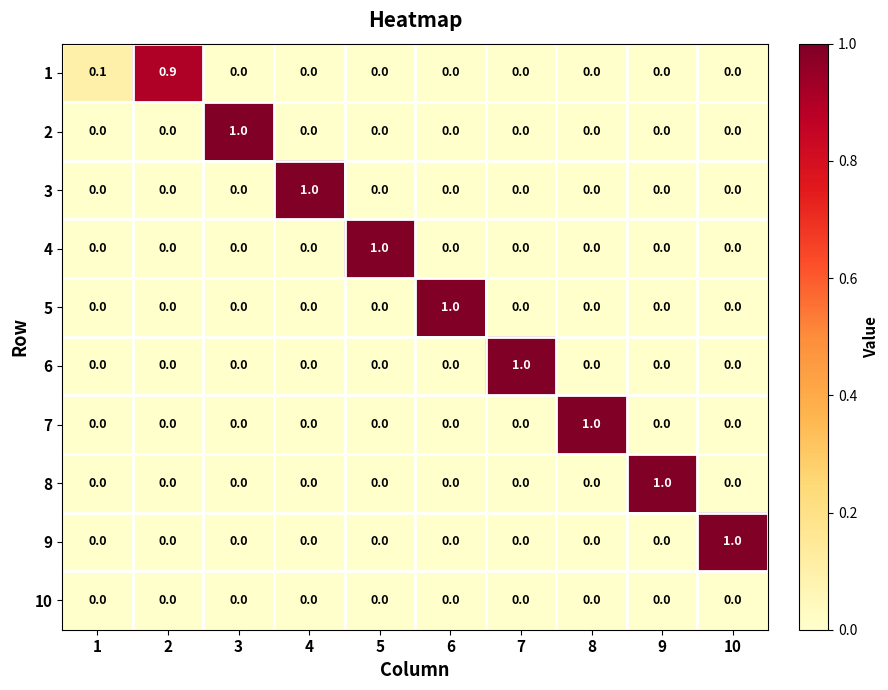

True or false: 2 has a value of 0.4 at 7.

False